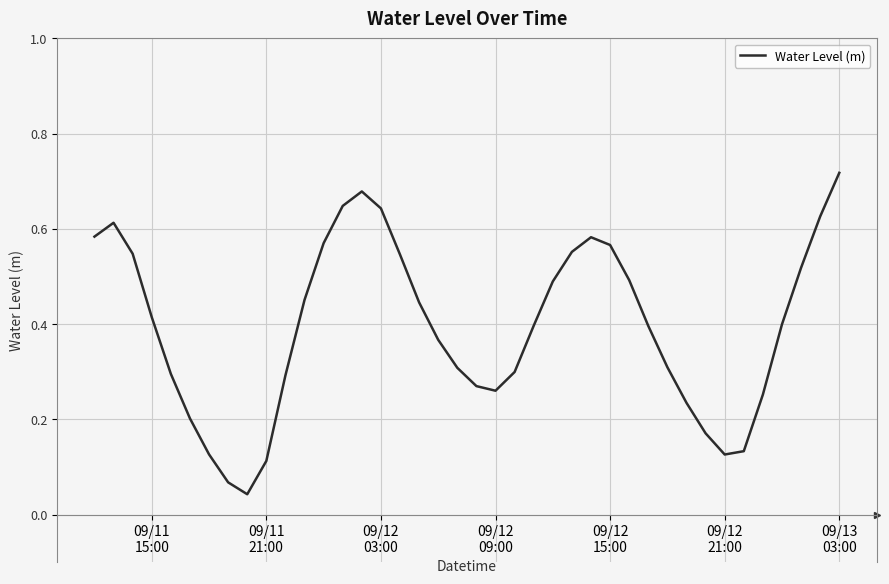

How many lines are shown in the chart?

1